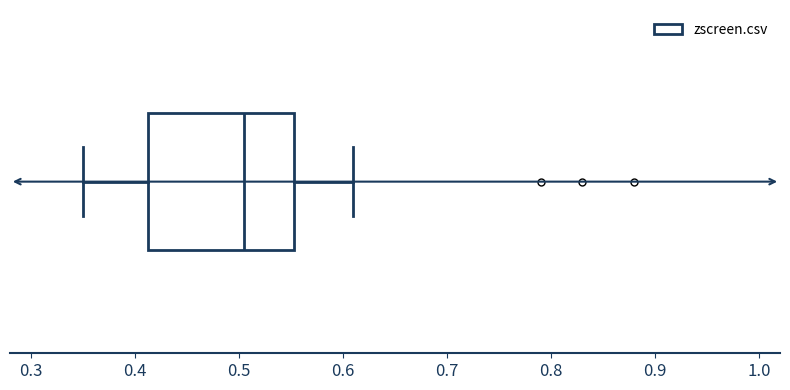

Where does the right whisker of the box end on the x-axis? The values are not printed on the chart, so give them approximately, as read against the axis.

0.61